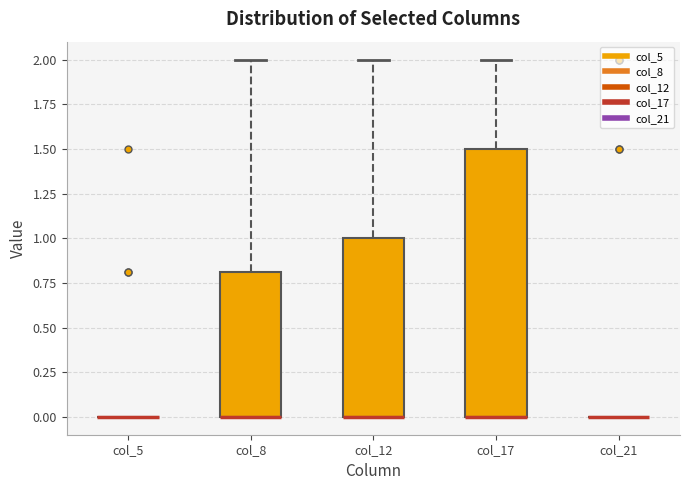

Where is the upper edge of the box for col_8 on the y-axis? The values are not printed on the chart, so give them approximately, as read against the axis.

0.8